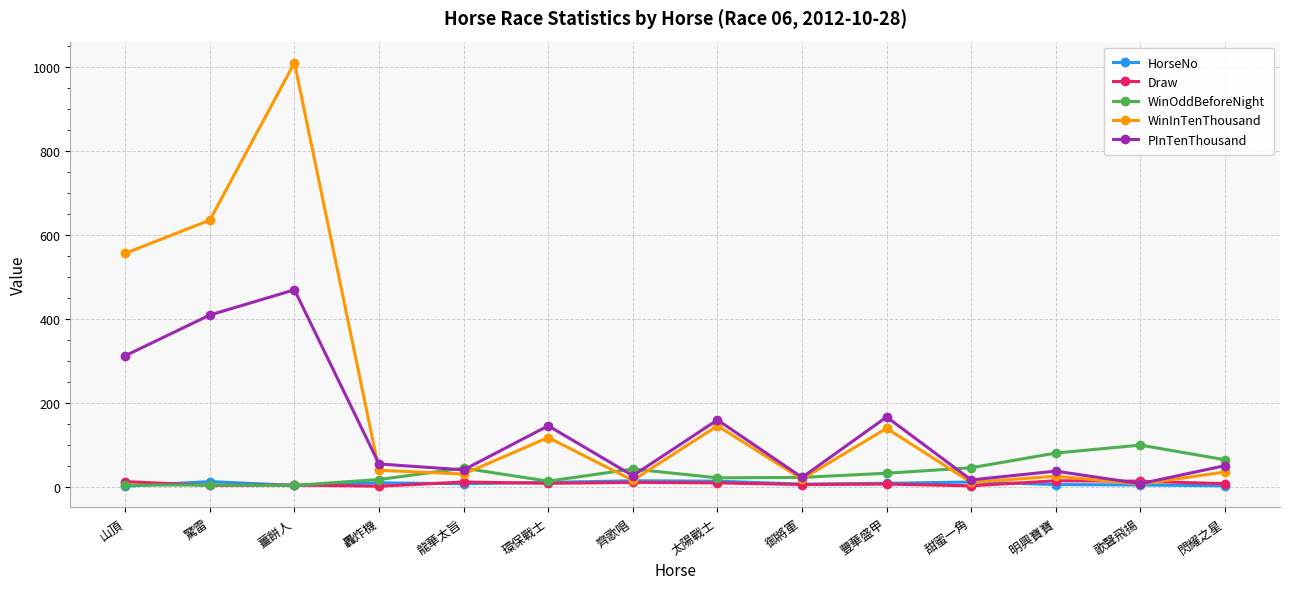

Is it true that PInTenThousand equals 469.0 at 薑餅人?

True